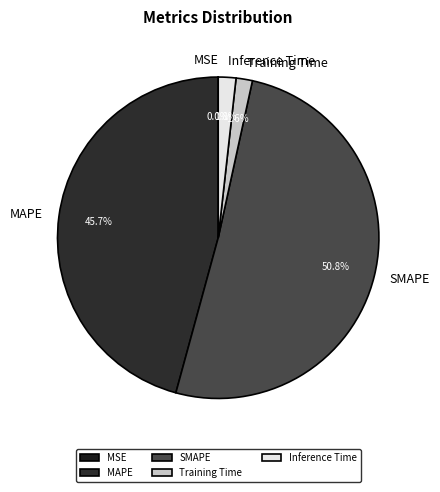

Which has a higher value, MAPE or Inference Time?

MAPE